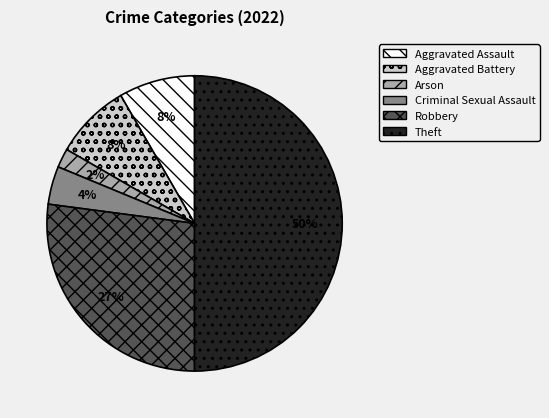

To the nearest percent, what is the difference between the largest and smallest slice percentages?

48%